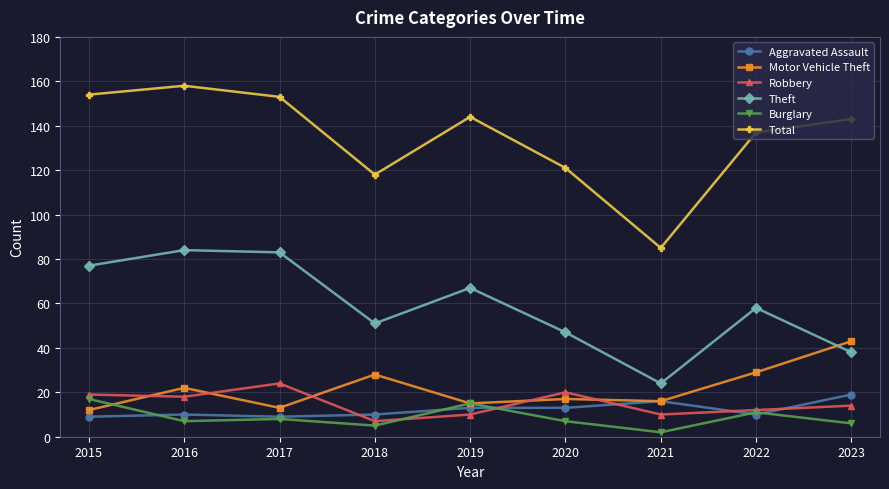

What is the sum of the Theft values at 2016 and 2020?

131